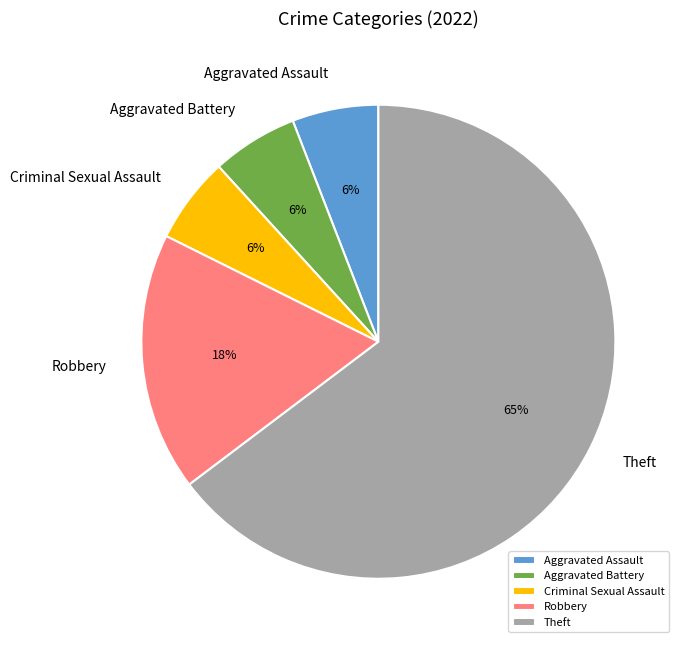

What is the largest slice in the pie chart?

Theft